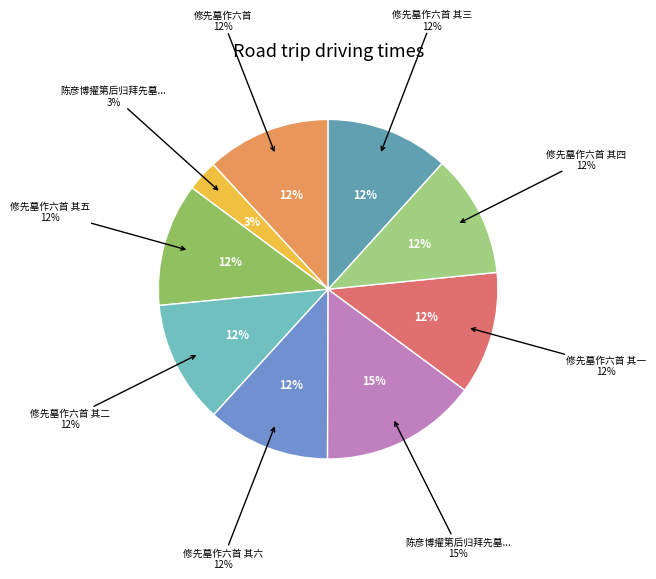

What is the smallest slice in the pie chart?

陈彦博擢第后归拜先墓作此送之